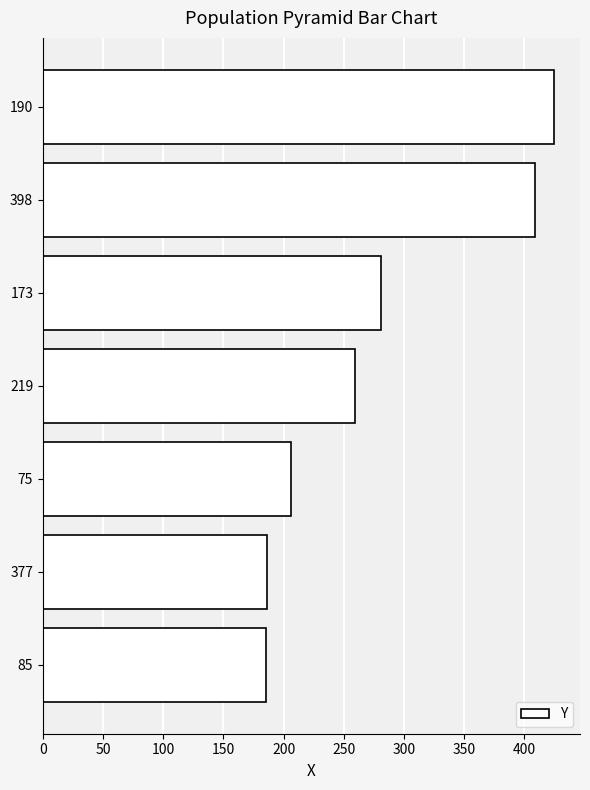

How many data points are less than 259?

3